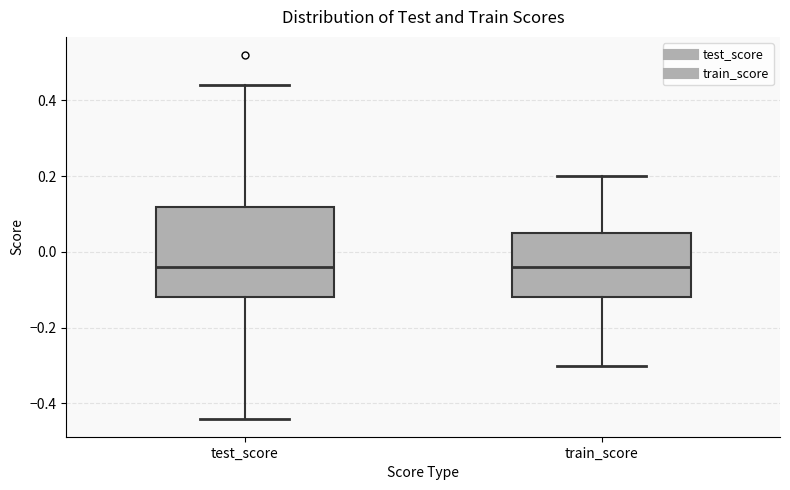

Which box is the tallest, from its lower edge to its upper edge?

test_score